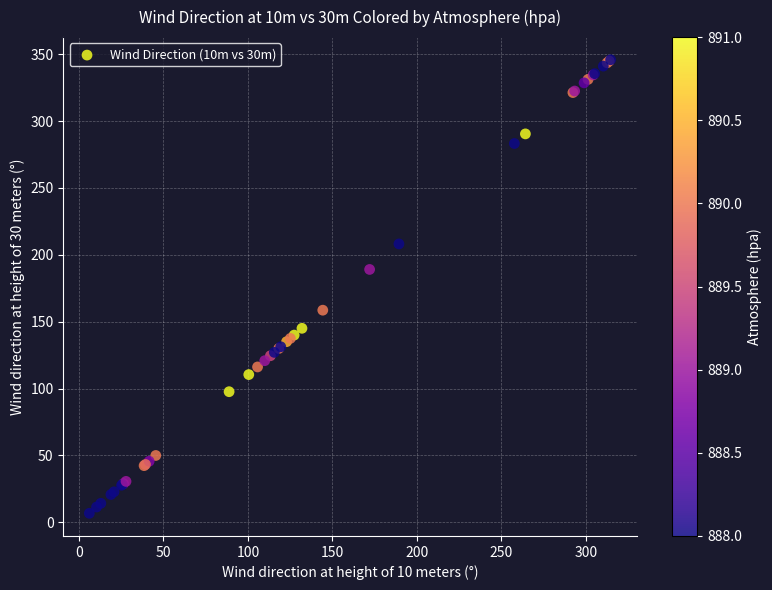

What Y value in the scatter plot is closest to 176?

189.0